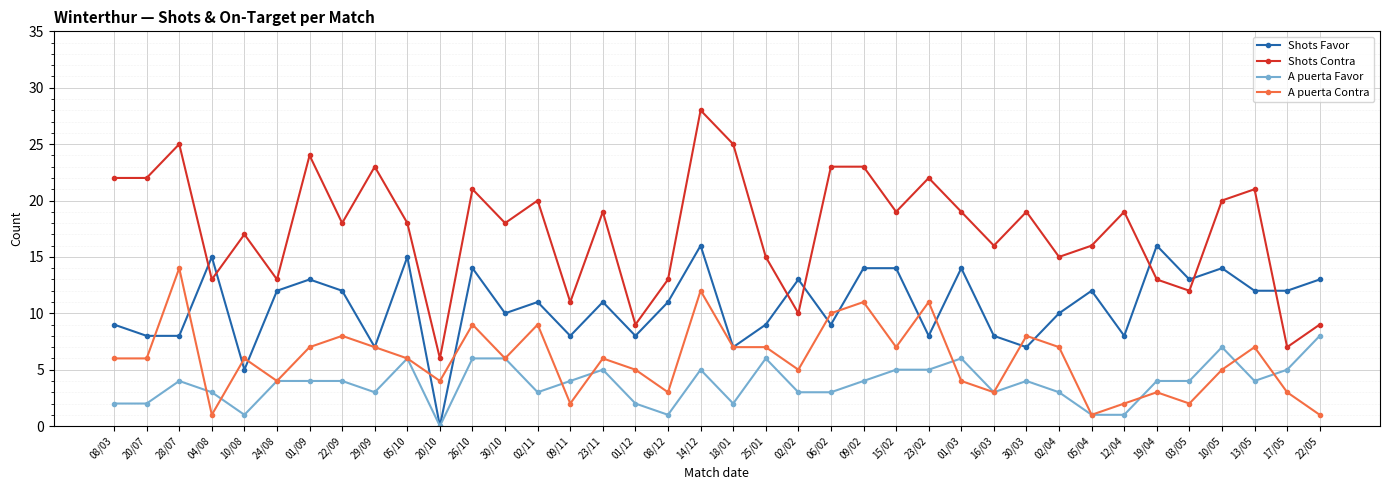

Rank the series by their maximum value, from lowest to highest.

A puerta Favor, A puerta Contra, Shots Favor, Shots Contra